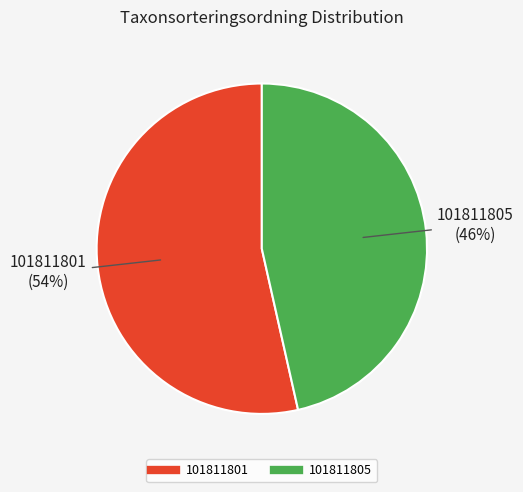

Count the number of slices in the pie.

2